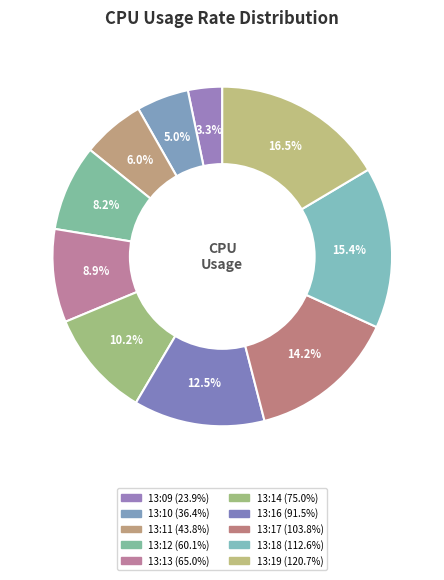

Which has a higher value, 13:17 or 13:18?

13:18